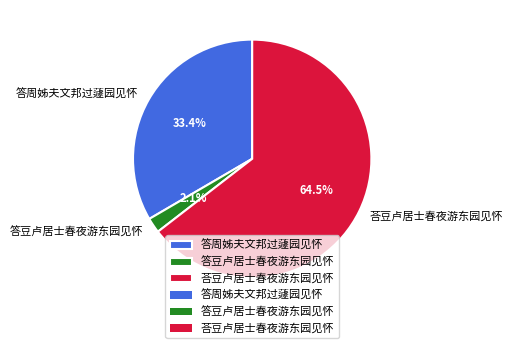

Combined, what portion of the pie is 答周姊夫文邦过蘧园见怀 and 答豆卢居士春夜游东园见怀?

35.5%